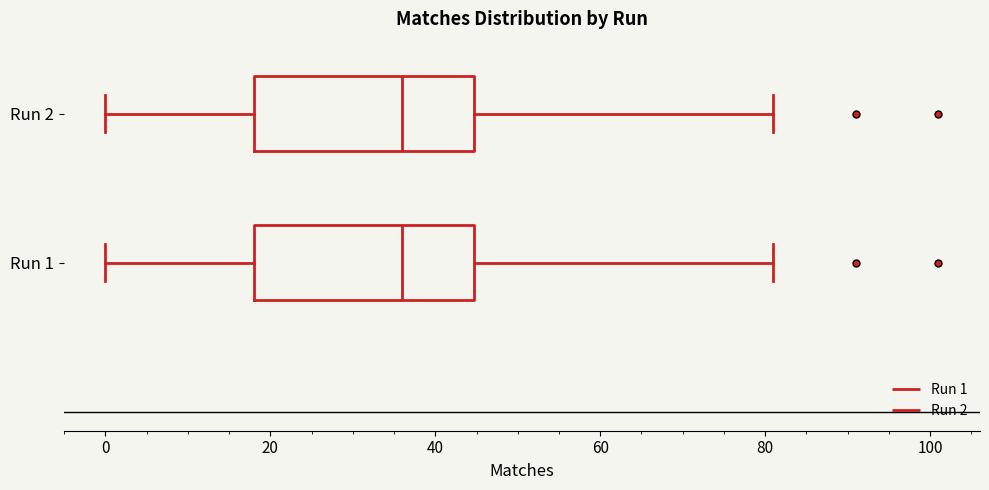

Reading bottom to top, read every box against the x-axis: the position of its median line, the range the box covers, and the ends of its whiskers. The values are not printed on the chart, so give them approximately, as read against the axis.

Run 1: median 36, box 18 to 44, whiskers 0 to 82
Run 2: median 36, box 18 to 44, whiskers 0 to 82